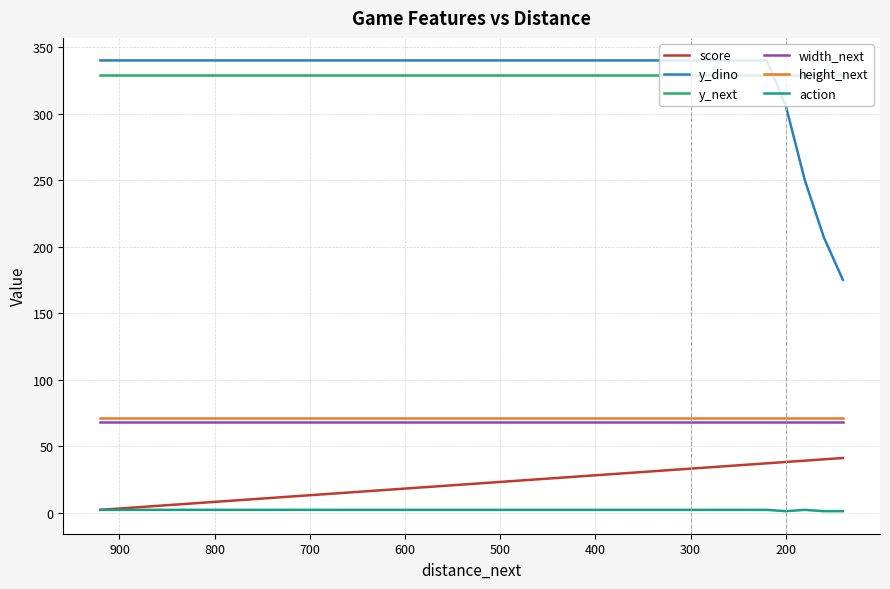

Reading left to right, extract all data points from this chart.

score: 2	3	4	5	6	7	8	9	10	11	12	13	14	15	16	17	18	19	20	21	22	23	24	25	26	27	28	29	30	31	32	33	34	35	36	37	38	39	40	41
y_dino: 340	340	340	340	340	340	340	340	340	340	340	340	340	340	340	340	340	340	340	340	340	340	340	340	340	340	340	340	340	340	340	340	340	340	340	340	306	250	207	175
y_next: 329	329	329	329	329	329	329	329	329	329	329	329	329	329	329	329	329	329	329	329	329	329	329	329	329	329	329	329	329	329	329	329	329	329	329	329	329	329	329	329
width_next: 68	68	68	68	68	68	68	68	68	68	68	68	68	68	68	68	68	68	68	68	68	68	68	68	68	68	68	68	68	68	68	68	68	68	68	68	68	68	68	68
height_next: 71	71	71	71	71	71	71	71	71	71	71	71	71	71	71	71	71	71	71	71	71	71	71	71	71	71	71	71	71	71	71	71	71	71	71	71	71	71	71	71
action: 2	2	2	2	2	2	2	2	2	2	2	2	2	2	2	2	2	2	2	2	2	2	2	2	2	2	2	2	2	2	2	2	2	2	2	2	1	2	1	1